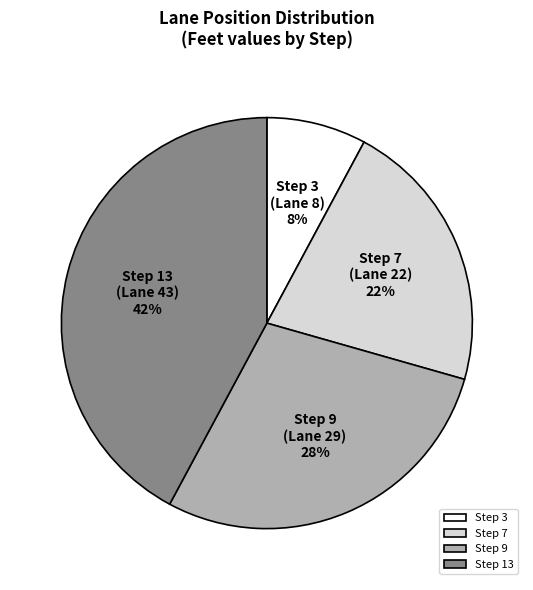

Does any single category account for the majority?

No